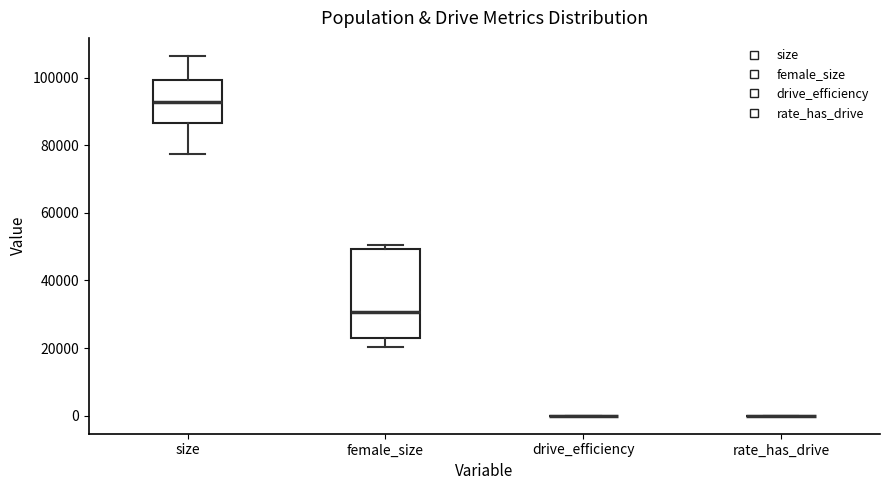

Reading left to right, transcribe this box plot: for each box, give where its median line is, the range the box spans, and where its two whiskers end, as read against the y-axis. The values are not printed on the chart, so give them approximately, as read against the axis.

size: median 92000, box 86000 to 100000, whiskers 78000 to 106000
female_size: median 30000, box 22000 to 50000, whiskers 20000 to 50000 (just above the box's upper edge)
drive_efficiency: box collapsed to a line at 0, whiskers 0 to 0
rate_has_drive: box collapsed to a line at 0, whiskers 0 to 0